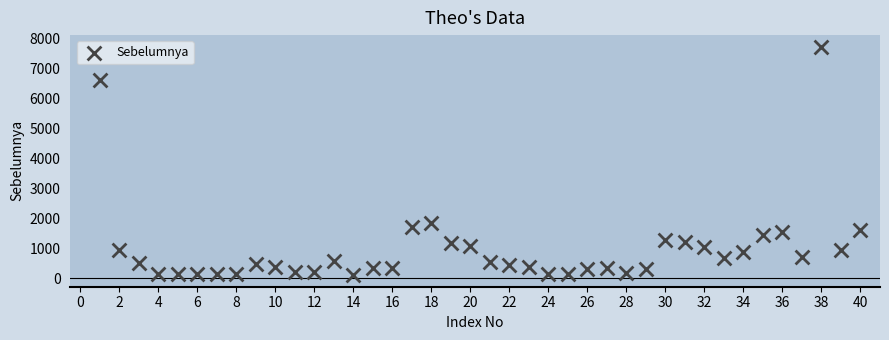

What is the range of X values (max minus min)?

39.0